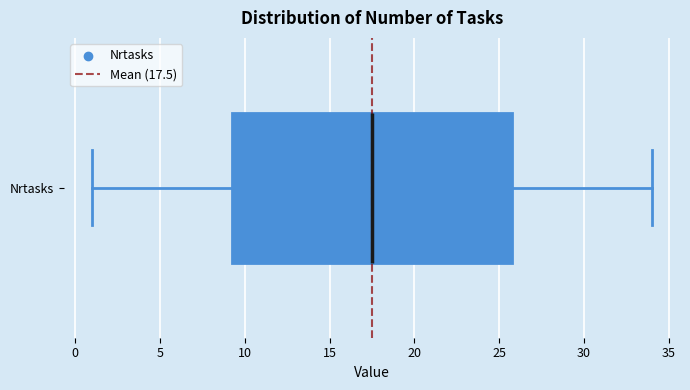

Transcribe this box plot: give where the median line is, the range the box spans, and where the two whiskers end, as read against the x-axis. The values are not printed on the chart, so give them approximately, as read against the axis.

median 17.5, box 9.5 to 26.0, whiskers 1.0 to 34.0